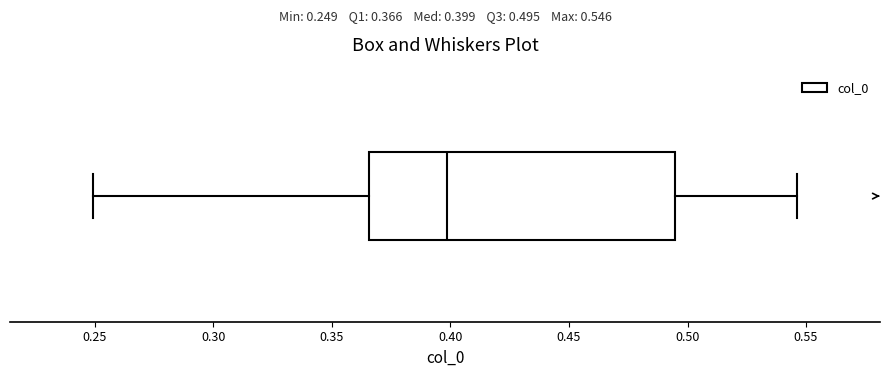

Where is the left edge of the box on the x-axis? The values are not printed on the chart, so give them approximately, as read against the axis.

0.365